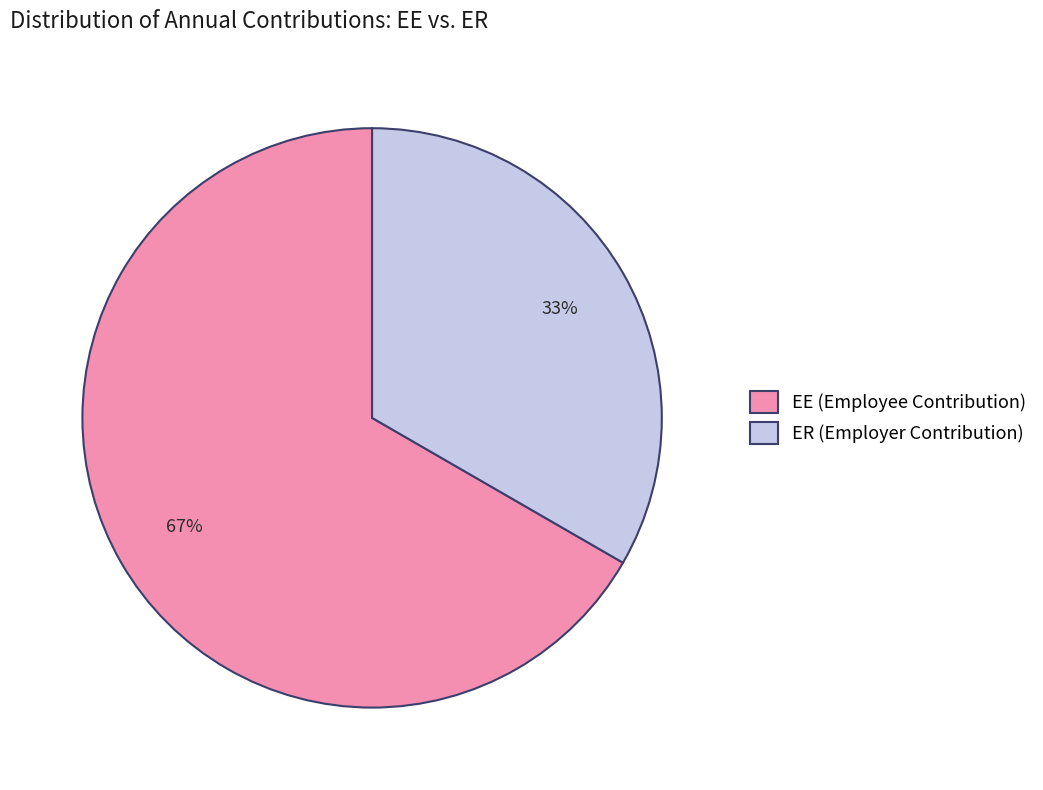

How many slices are in this pie chart?

2